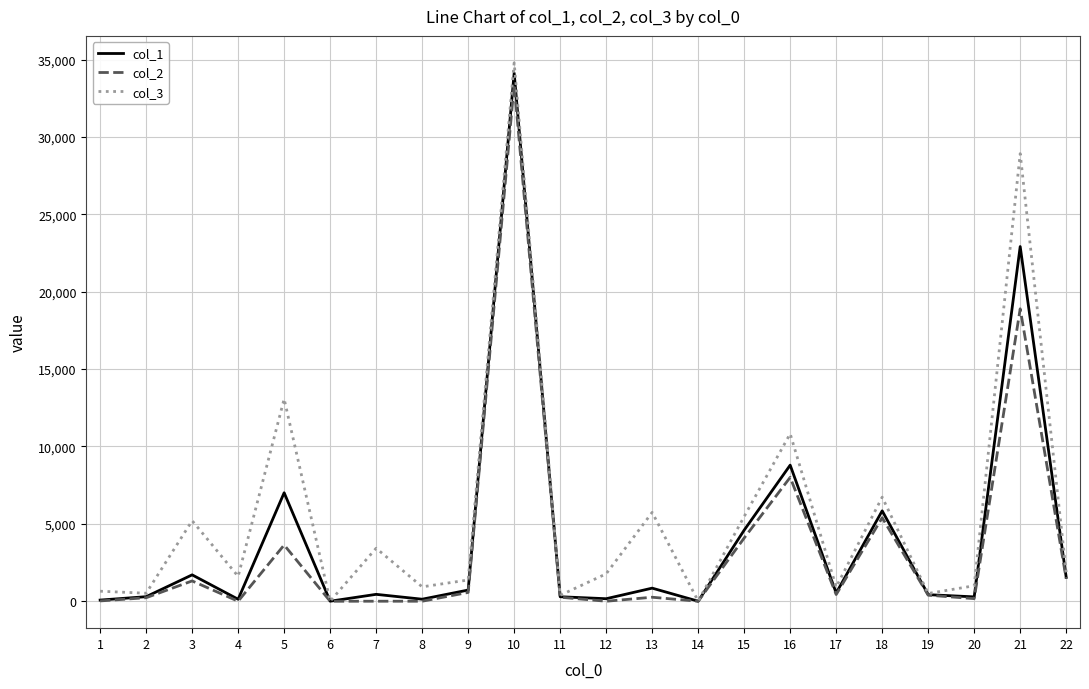

At which category is the sum across all series the highest?

10